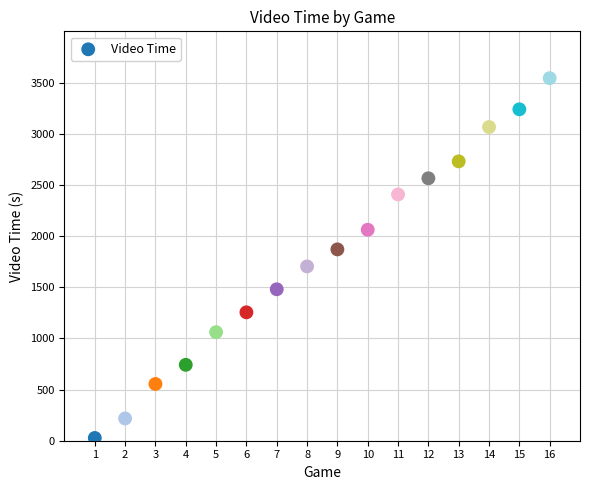

What is the range of X values (max minus min)?

15.0